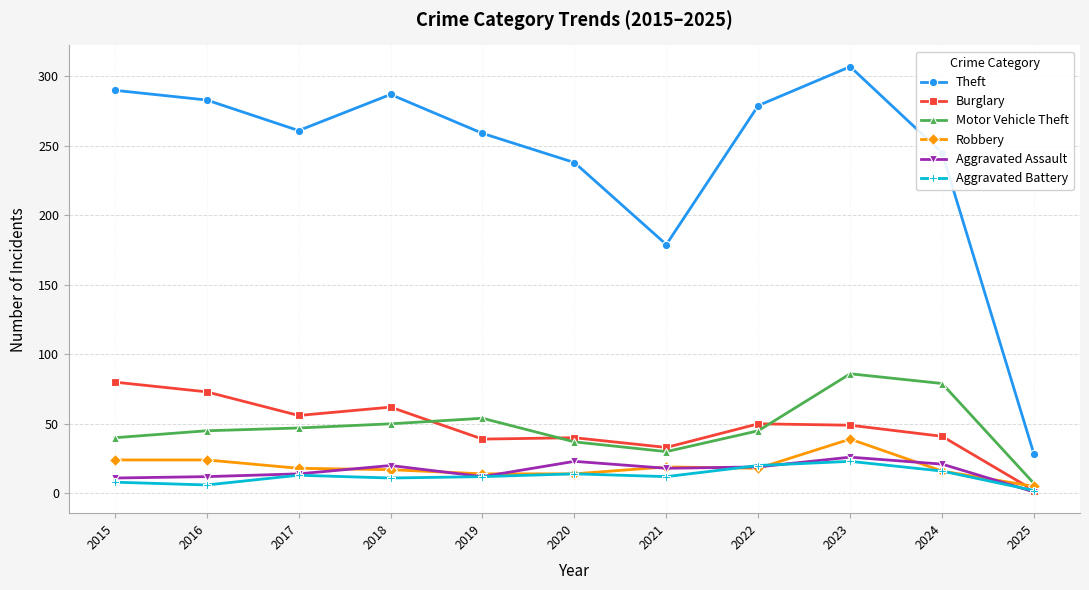

Which series changed the most between 2015 and 2024?

Theft